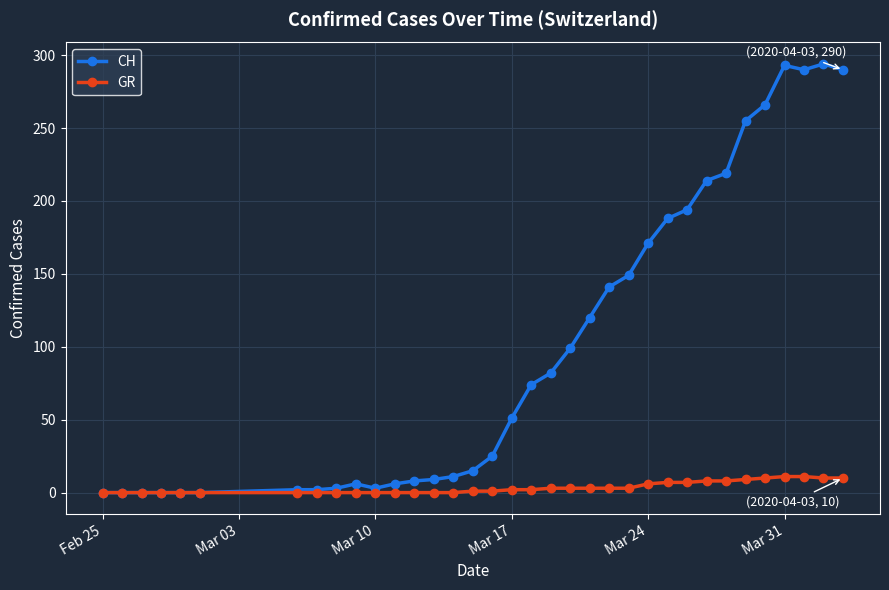

Rank the series by their average value, from highest to lowest.

CH, GR